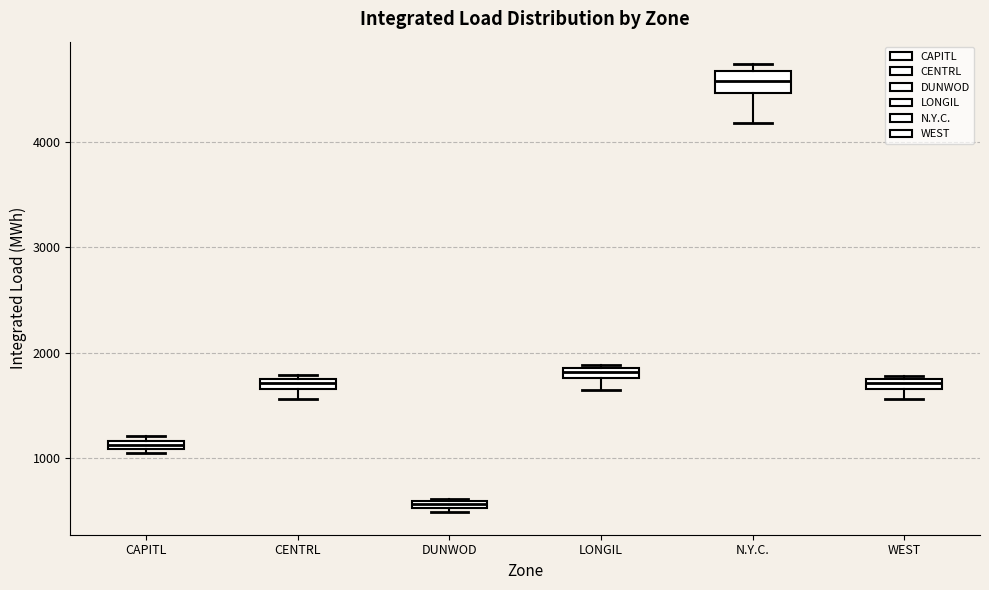

Where is the lower edge of the box for CENTRL on the y-axis? The values are not printed on the chart, so give them approximately, as read against the axis.

1700